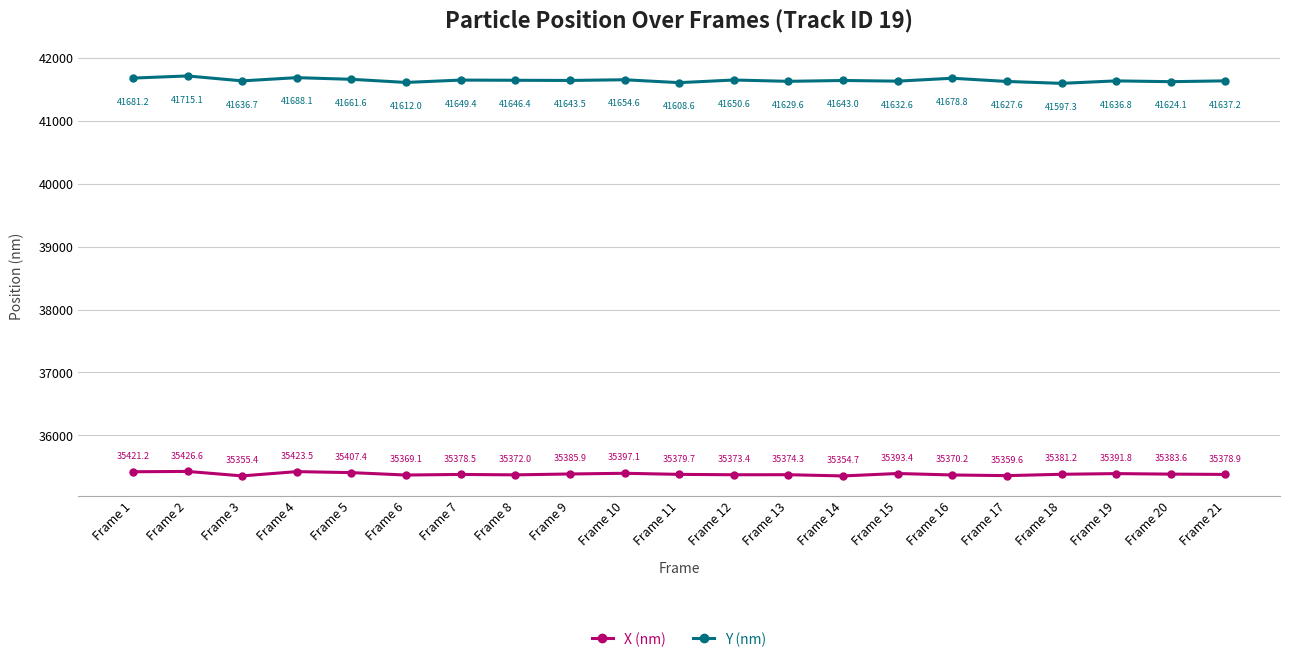

Where is the first local maximum for X (nm)?

Frame 2